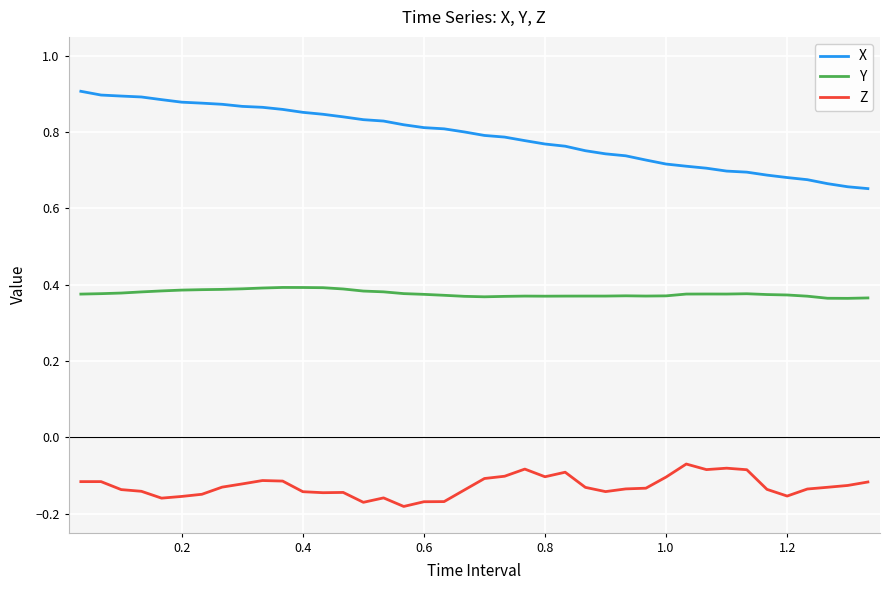

Does the chart have visible grid lines?

Yes